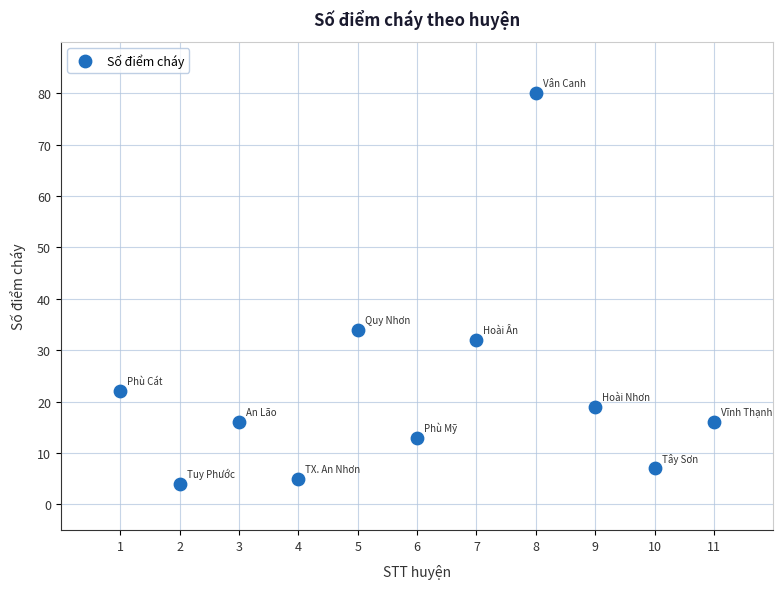

What is the average Y value?

23